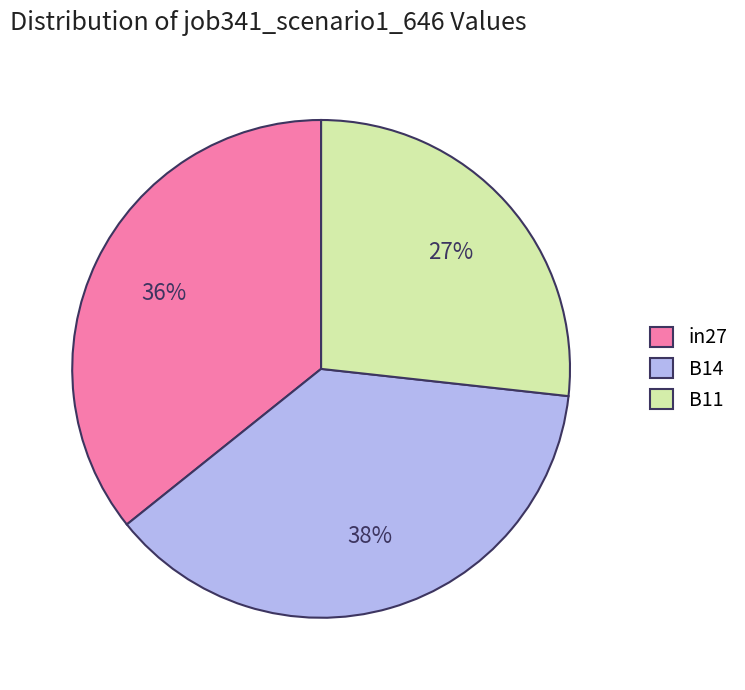

Which slice is the smallest?

B11